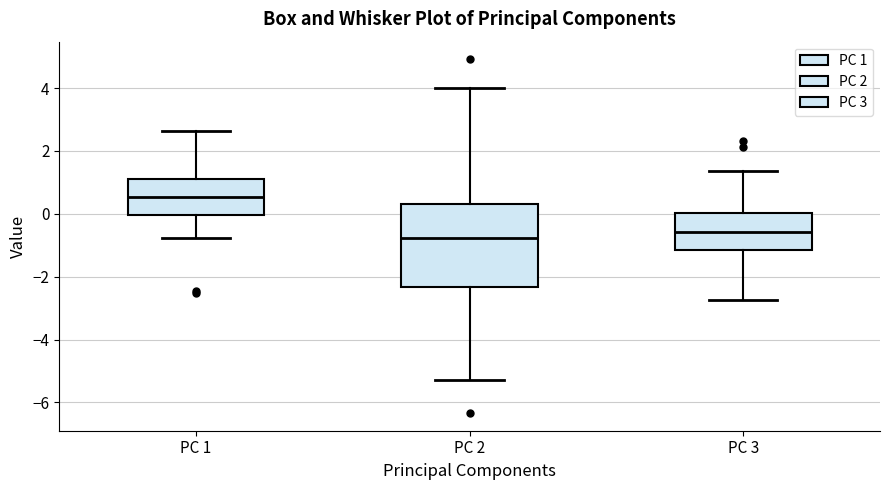

Comparing the boxes themselves (not the whiskers), which one is the tallest?

PC 2